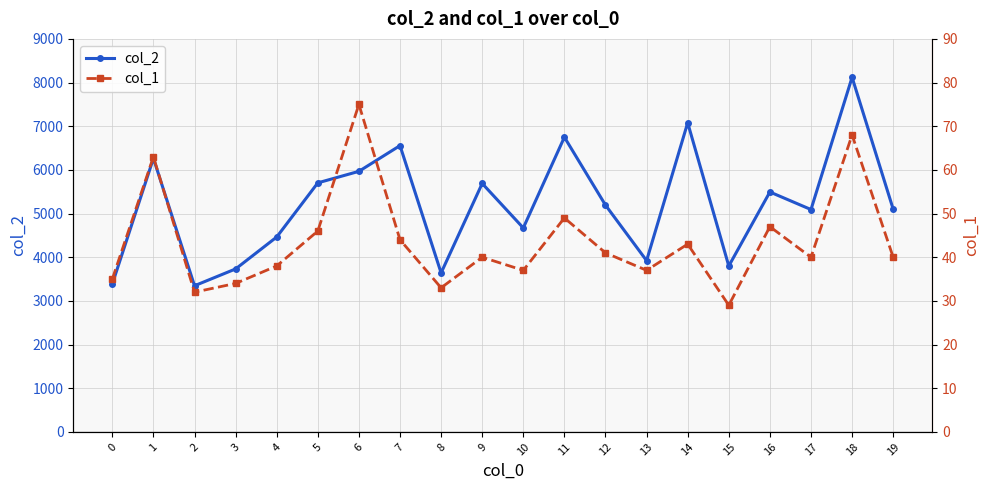

List the series in order of their overall mean, lowest first.

col_1, col_2